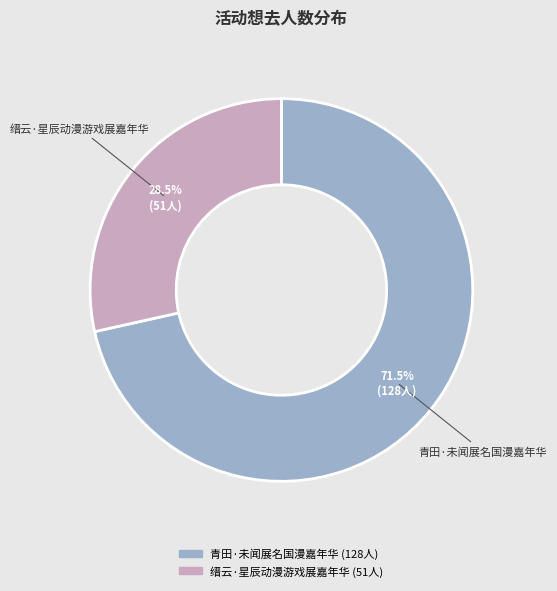

Rank the categories by value from lowest to highest.

缙云·星辰动漫游戏展嘉年华, 青田·未闻展名国漫嘉年华